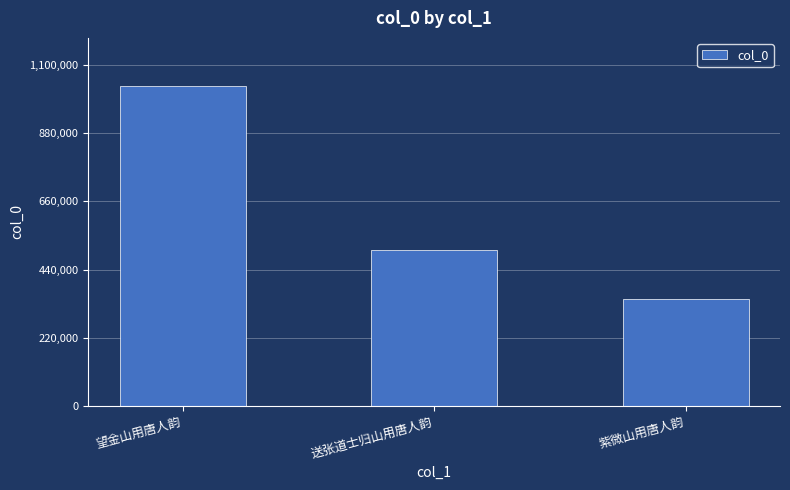

Between 紫微山用唐人韵 and 送张道士归山用唐人韵, which is larger?

送张道士归山用唐人韵